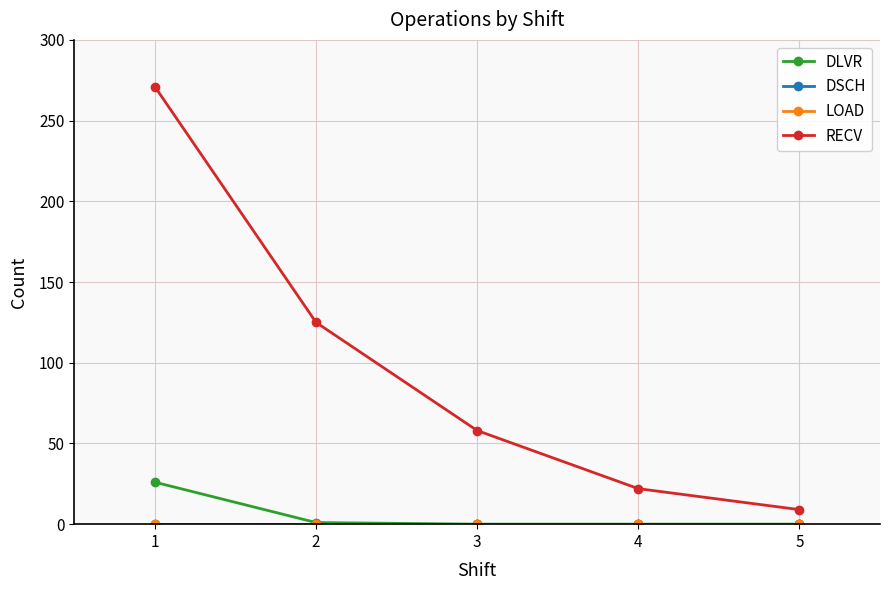

Is this an area chart (filled region under the line)?

No